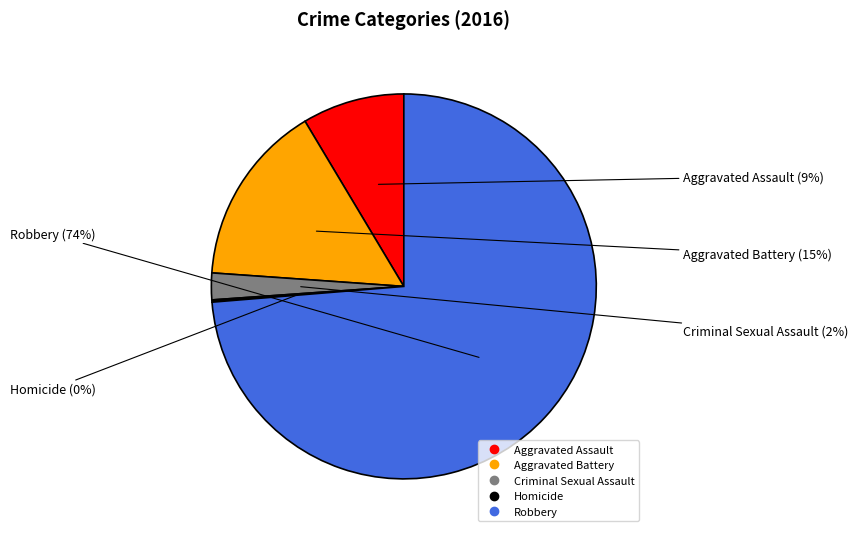

Between Aggravated Battery and Aggravated Assault, which is larger?

Aggravated Battery